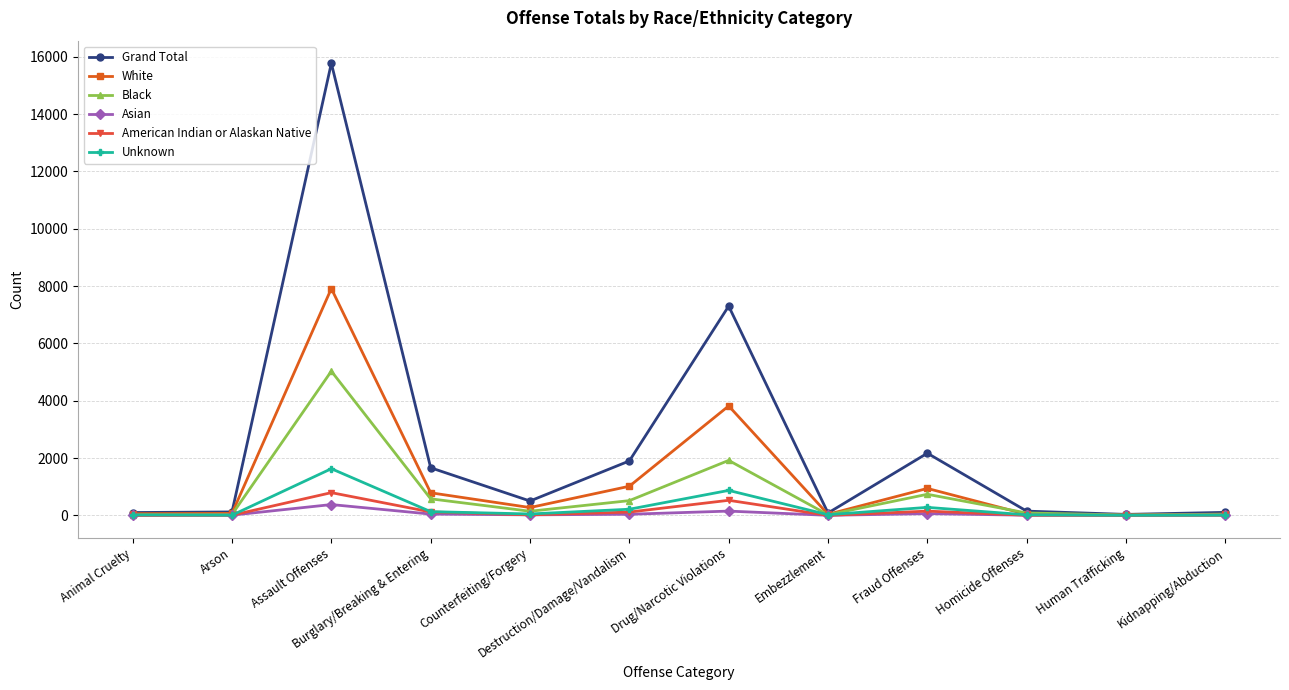

At Assault Offenses, list the series in order from largest to smallest.

Grand Total, White, Black, Unknown, American Indian or Alaskan Native, Asian